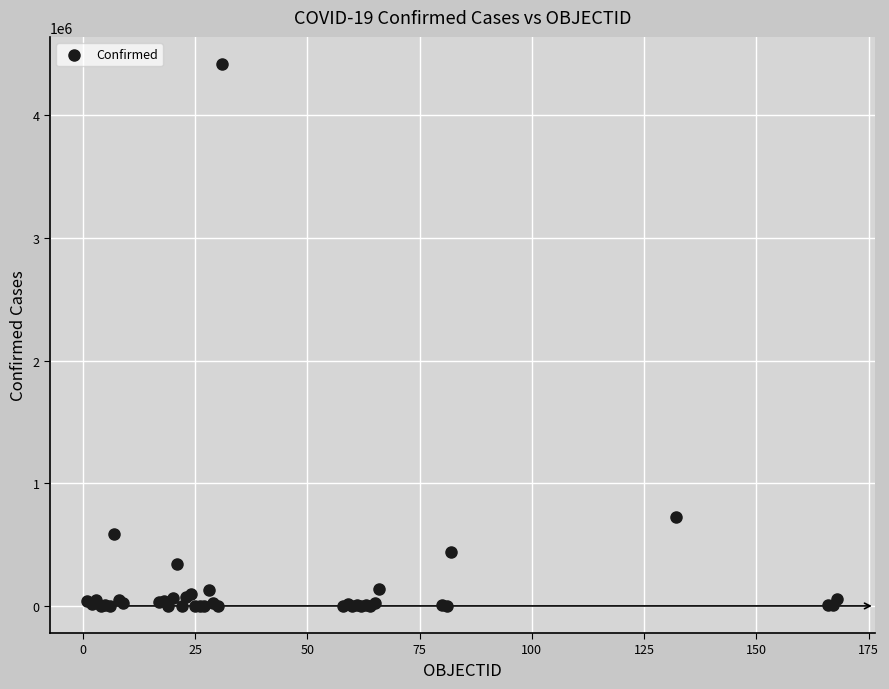

What Y value in the scatter plot is closest to 2209589?

728590